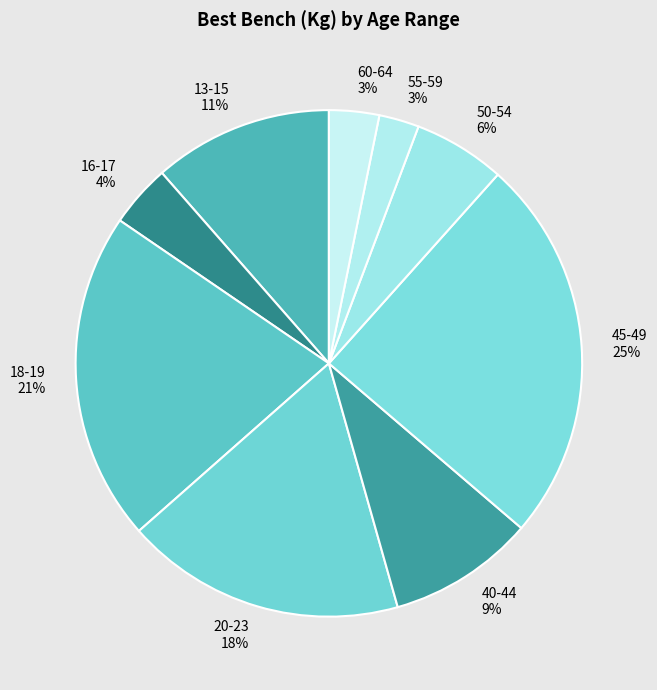

True or false: 18-19 21% accounts for 21% of the total.

True